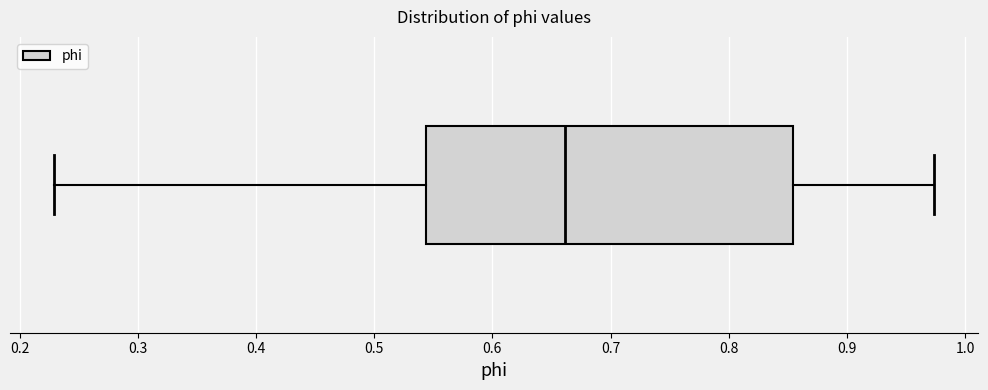

Read this box plot against the x-axis: the position of the median line, the range covered by the box, and the ends of both whiskers. The values are not printed on the chart, so give them approximately, as read against the axis.

median 0.66, box 0.54 to 0.85, whiskers 0.23 to 0.97